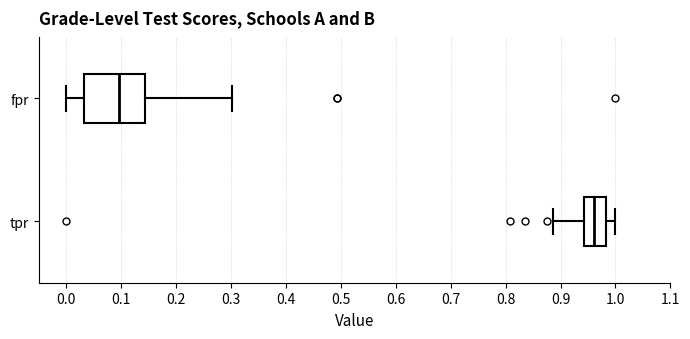

Reading bottom to top, read every box against the x-axis: the position of its median line, the range the box covers, and the ends of its whiskers. The values are not printed on the chart, so give them approximately, as read against the axis.

tpr: median 0.96, box 0.94 to 0.98, whiskers 0.89 to 1.00
fpr: median 0.10, box 0.03 to 0.14, whiskers 0.00 to 0.30